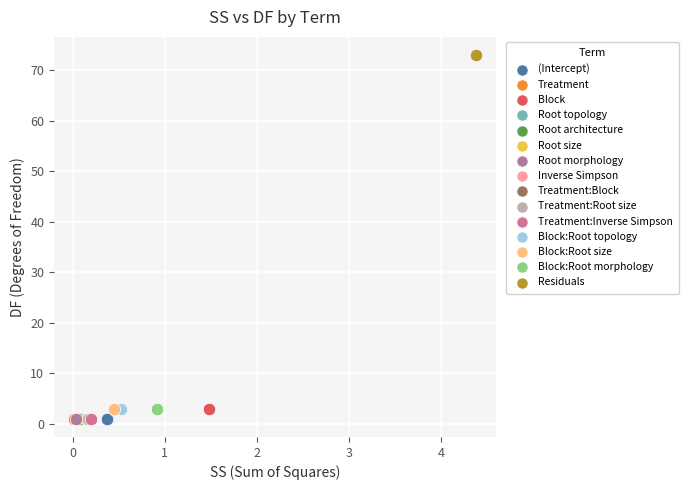

What are all the series names shown in the legend?

(Intercept), Treatment, Block, Root topology, Root architecture, Root size, Root morphology, Inverse Simpson, Treatment:Block, Treatment:Root size, Treatment:Inverse Simpson, Block:Root topology, Block:Root size, Block:Root morphology, Residuals